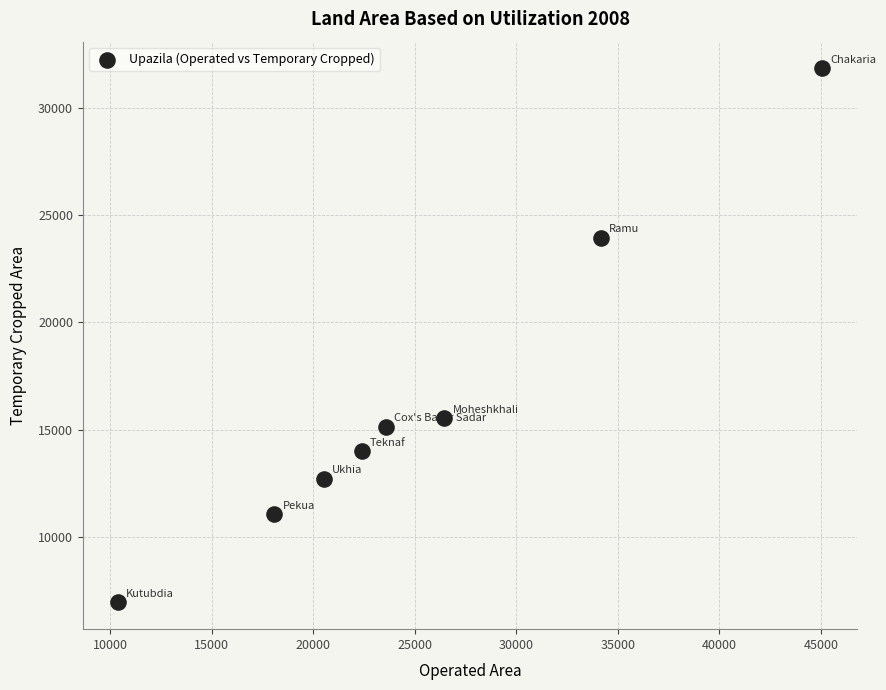

What Y value in the scatter plot is closest to 19397?

15535